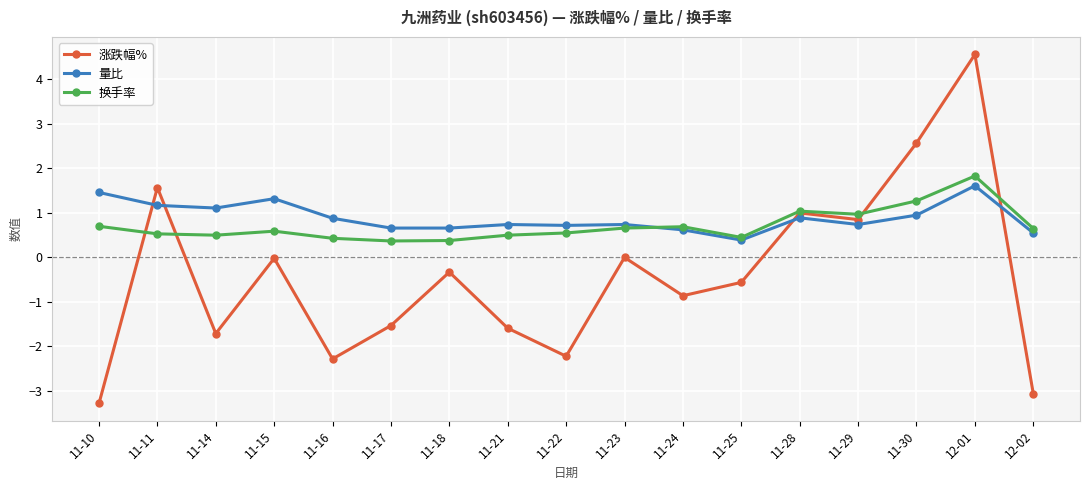

What is the label of the 13th point from the left?

11-28